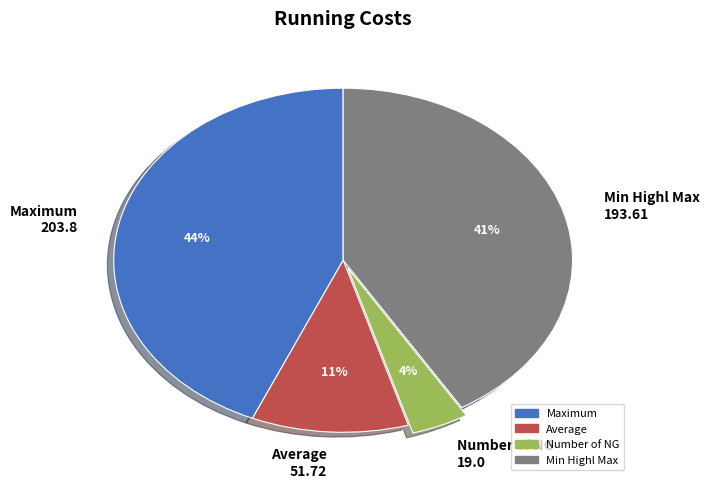

To the nearest percent, what percentage of the pie is Maximum 203.8?

44%